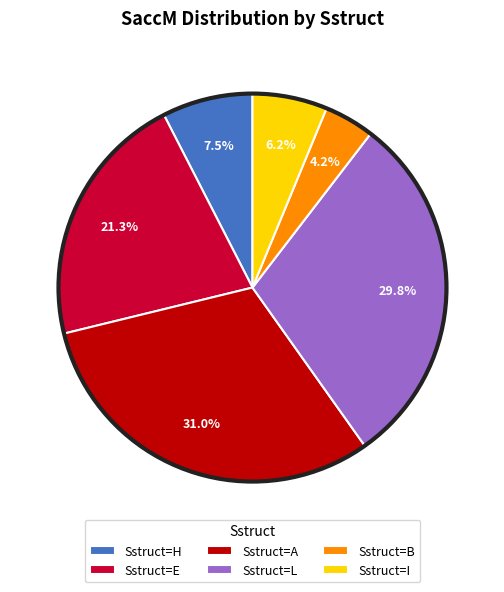

Is there any slice that represents more than half of the pie?

No